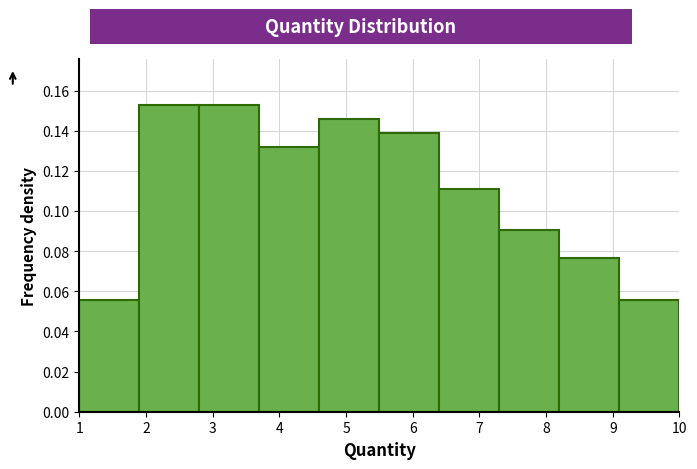

Reading left to right, transcribe this chart: for each bar, give the range it covers on the x-axis and its height. The values are not printed on the chart, so give them approximately, as read against the axis.

1.0 to 1.9: 0.056
1.9 to 2.8: 0.152
2.8 to 3.7: 0.152
3.7 to 4.6: 0.132
4.6 to 5.5: 0.146
5.5 to 6.4: 0.138
6.4 to 7.3: 0.112
7.3 to 8.2: 0.090
8.2 to 9.1: 0.076
9.1 to 10.0: 0.056